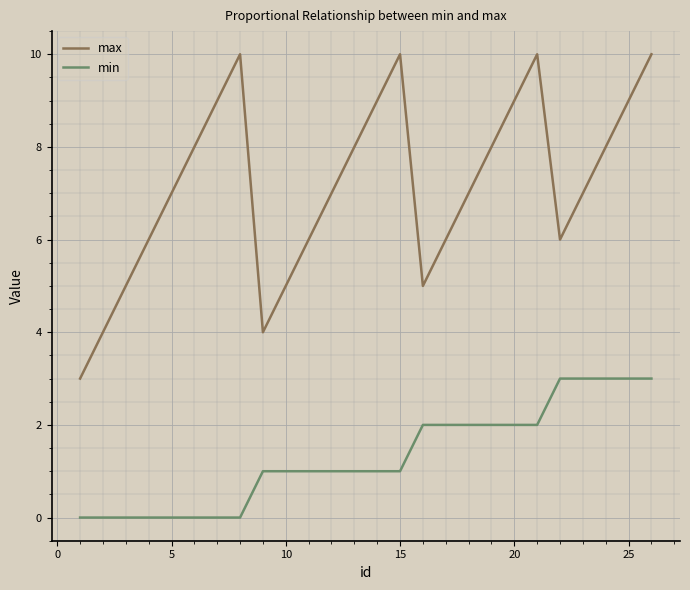

List the series in order of their overall mean, highest first.

max, min